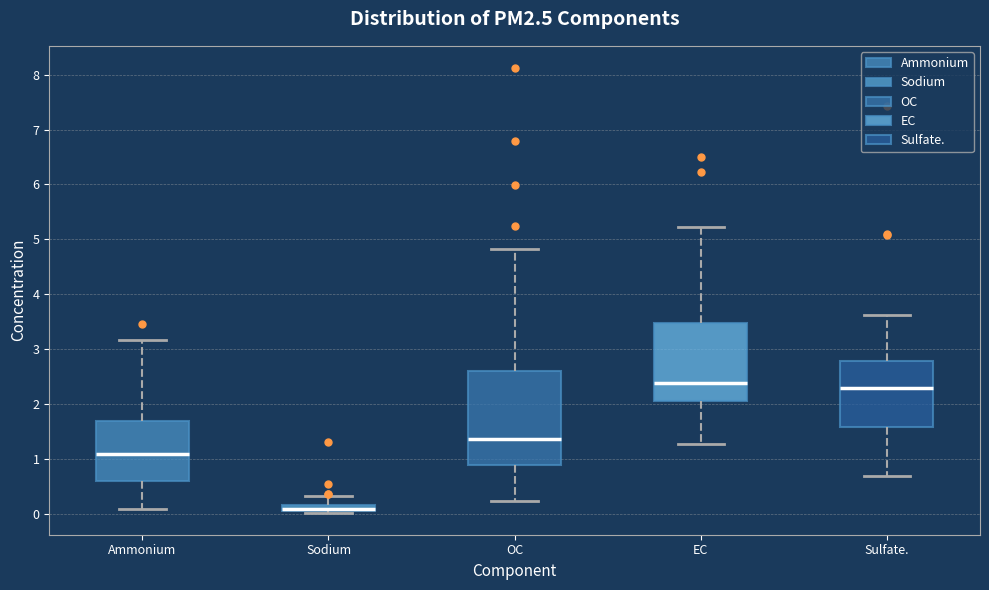

Comparing the boxes themselves (not the whiskers), which one is the tallest?

OC